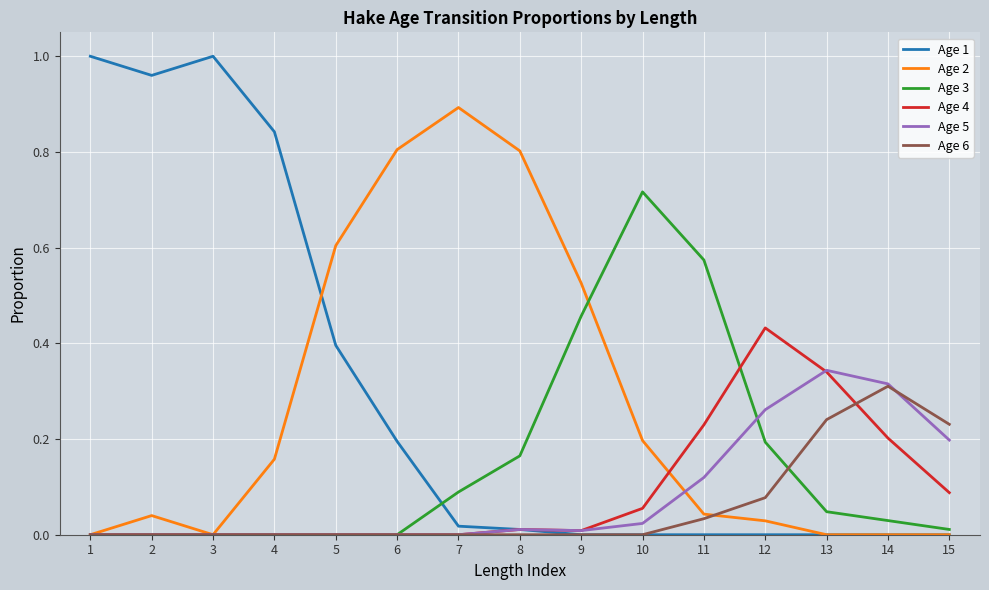

True or false: Age 2 has a value of 0.4 at 15.

False